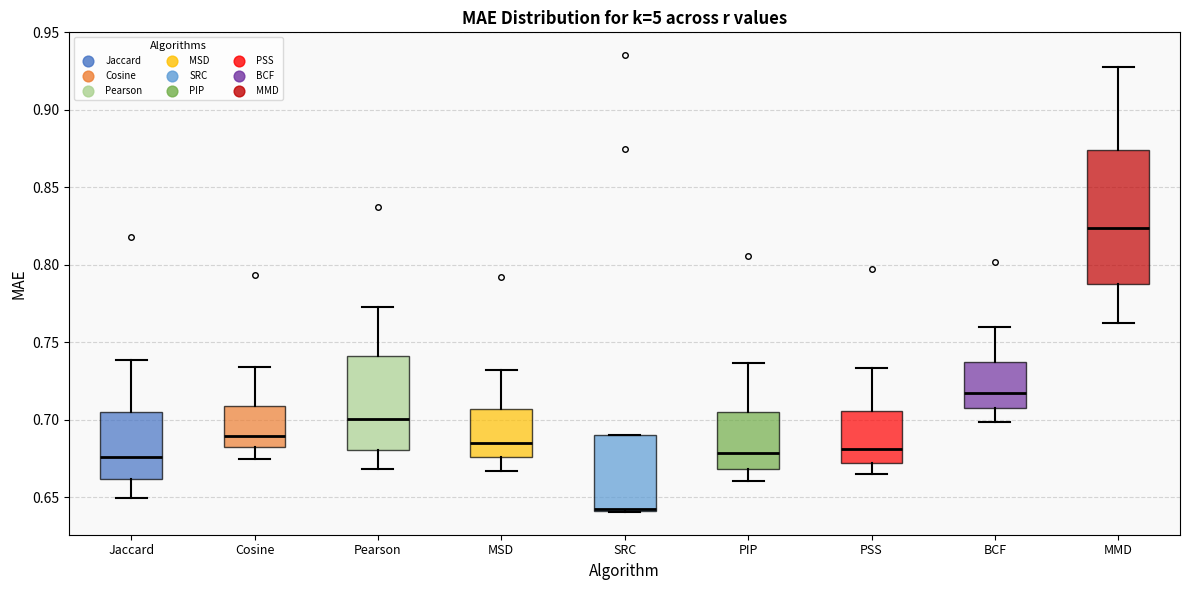

Reading left to right, read every box against the y-axis: the position of its median line, the range the box covers, and the ends of its whiskers. The values are not printed on the chart, so give them approximately, as read against the axis.

Jaccard: median 0.675, box 0.660 to 0.705, whiskers 0.650 to 0.740
Cosine: median 0.690, box 0.680 to 0.710, whiskers 0.675 to 0.735
Pearson: median 0.700, box 0.680 to 0.740, whiskers 0.670 to 0.775
MSD: median 0.685, box 0.675 to 0.705, whiskers 0.665 to 0.730
SRC: median 0.640 (drawn on the box's lower edge), box 0.640 to 0.690, whiskers 0.640 to 0.690
PIP: median 0.680, box 0.670 to 0.705, whiskers 0.660 to 0.735
PSS: median 0.680, box 0.670 to 0.705, whiskers 0.665 to 0.735
BCF: median 0.715, box 0.710 to 0.740, whiskers 0.700 to 0.760
MMD: median 0.825, box 0.790 to 0.875, whiskers 0.765 to 0.930